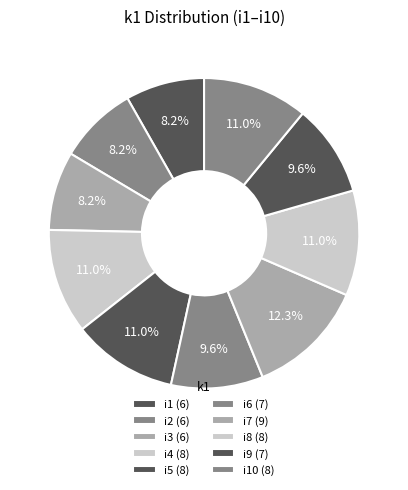

How many slices are in this pie chart?

10